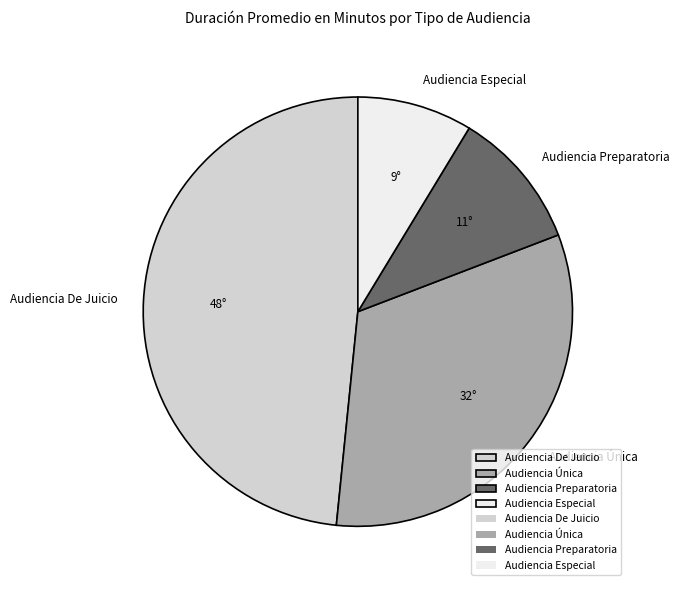

Rank the categories by value from highest to lowest.

Audiencia De Juicio, Audiencia Única, Audiencia Preparatoria, Audiencia Especial